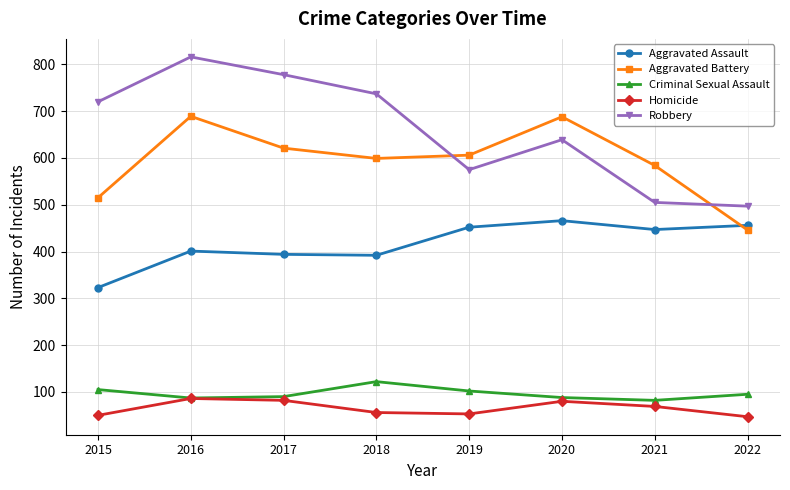

True or false: Aggravated Battery and Homicide intersect in this chart.

False